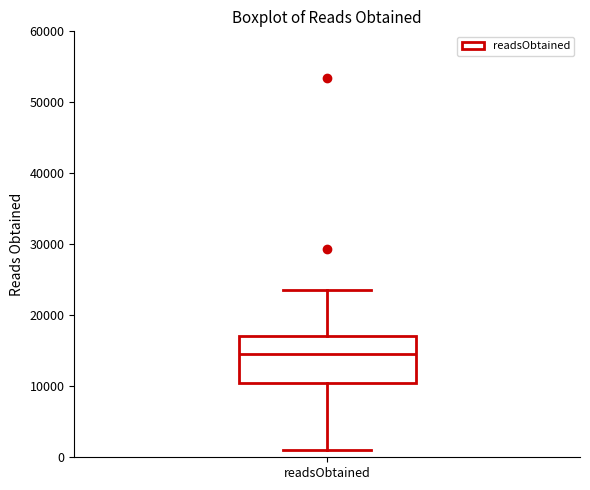

Read this box plot against the y-axis: the position of the median line, the range covered by the box, and the ends of both whiskers. The values are not printed on the chart, so give them approximately, as read against the axis.

median 15000, box 10000 to 17000, whiskers 1000 to 24000